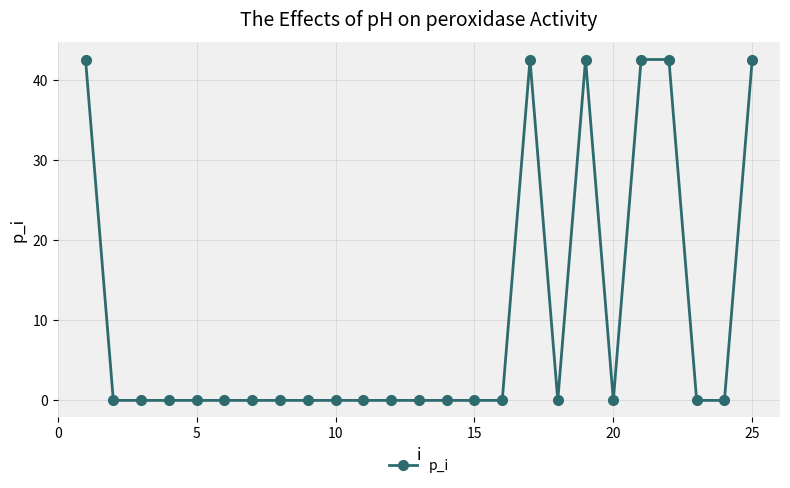

What is the sum of all values?

255.4